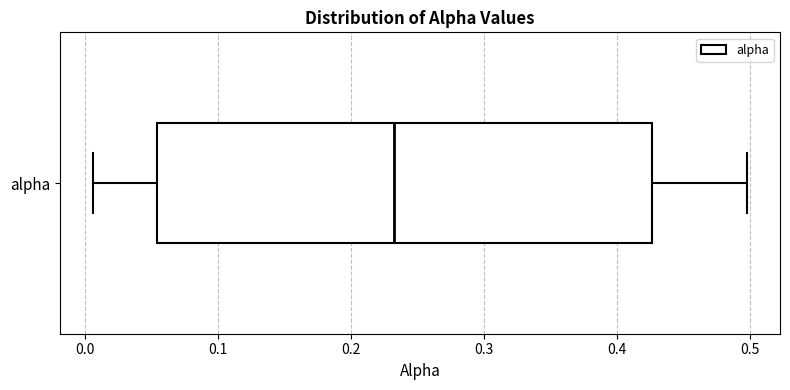

Where is the left edge of the box for alpha on the x-axis? The values are not printed on the chart, so give them approximately, as read against the axis.

0.05